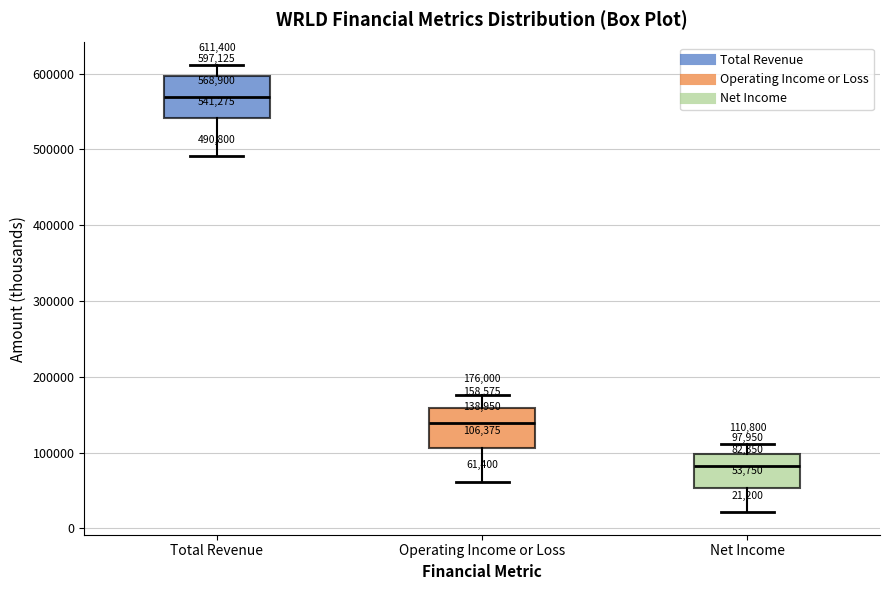

Which box's median line is the highest?

Total Revenue